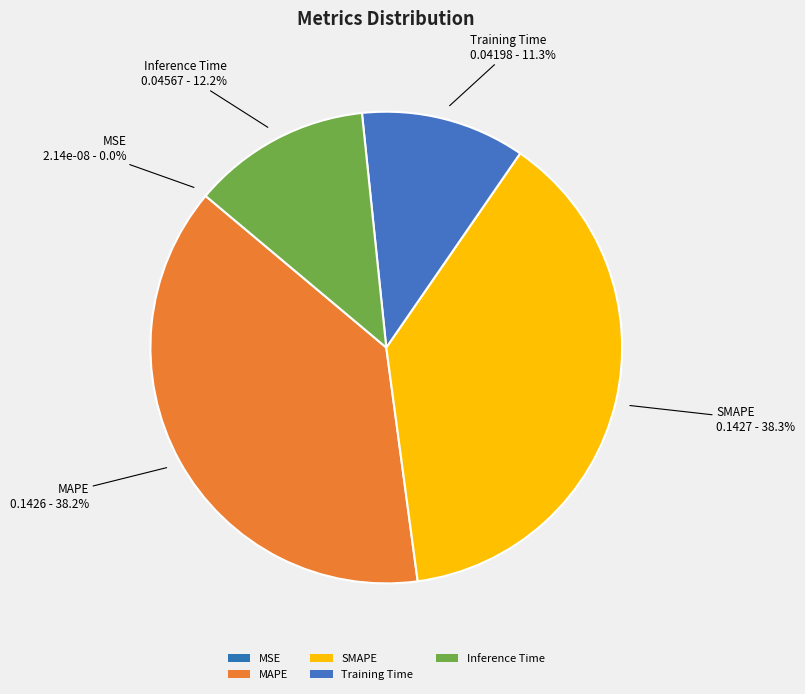

Rank the categories by value from lowest to highest.

MSE, Training Time, Inference Time, MAPE, SMAPE